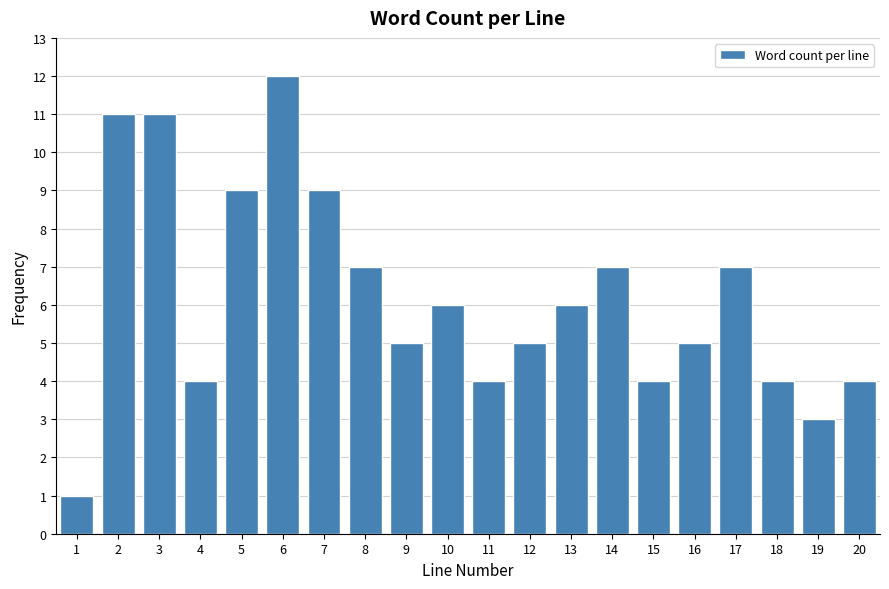

Reading left to right, list all the values displayed in this chart.

1	11	11	4	9	12	9	7	5	6	4	5	6	7	4	5	7	4	3	4